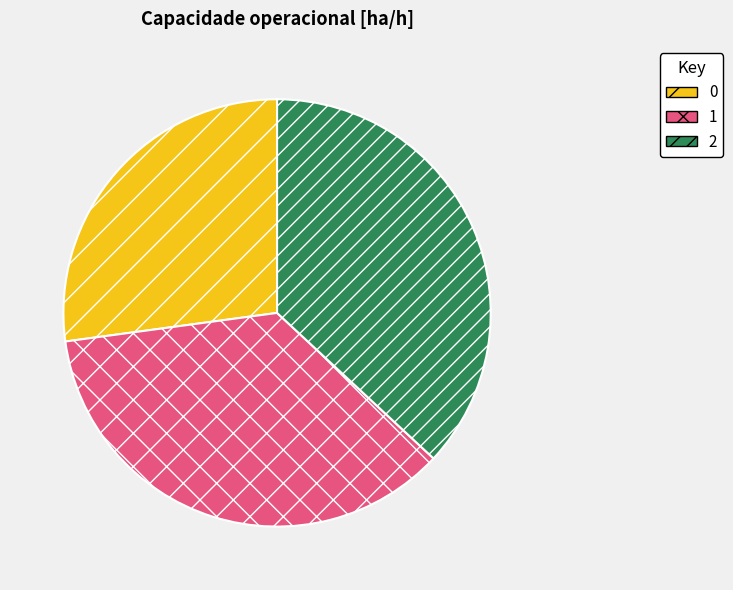

True or false: 0 accounts for 27% of the total.

True